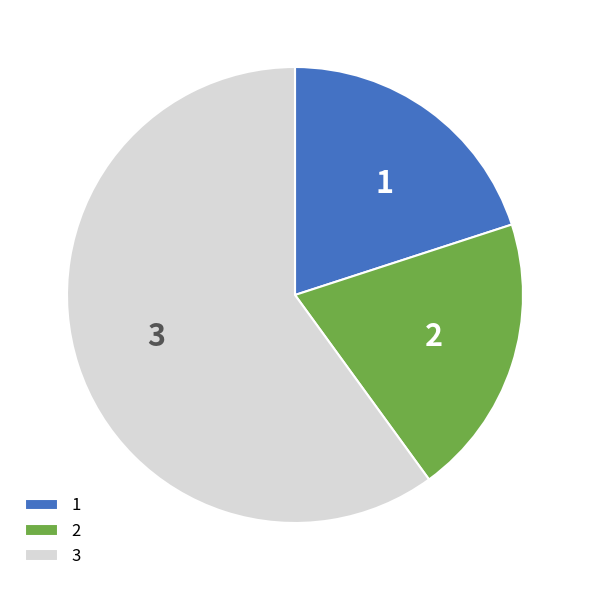

Count the number of slices in the pie.

3